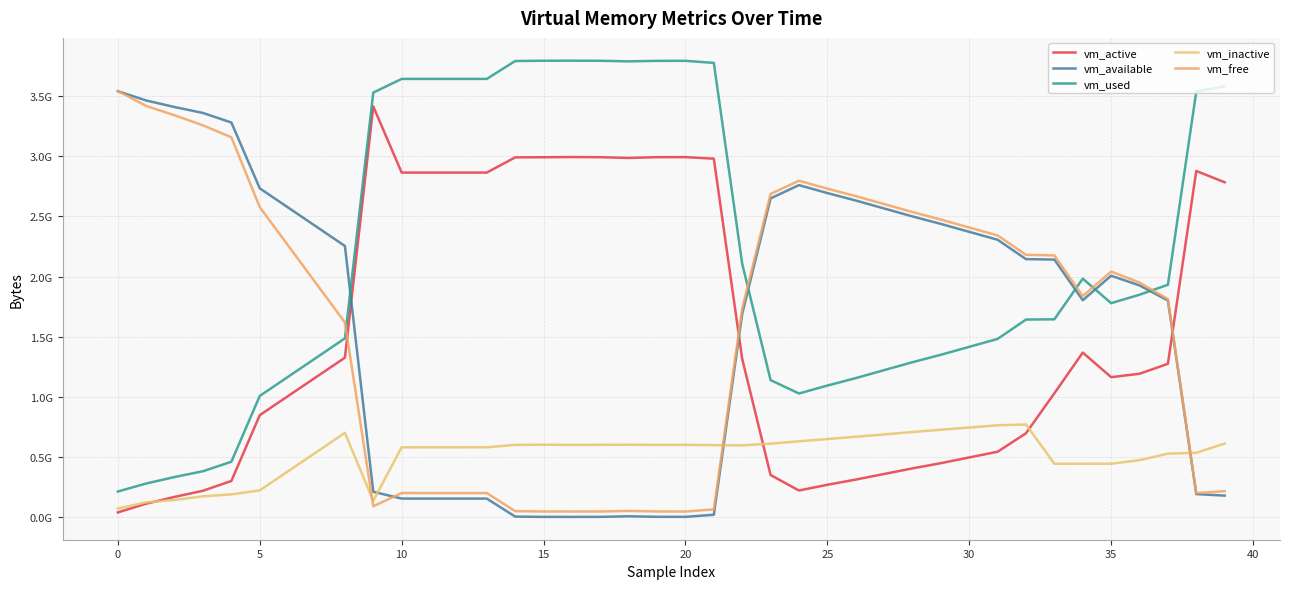

Which series ends up on top after the final intersection of vm_active and vm_free?

vm_active